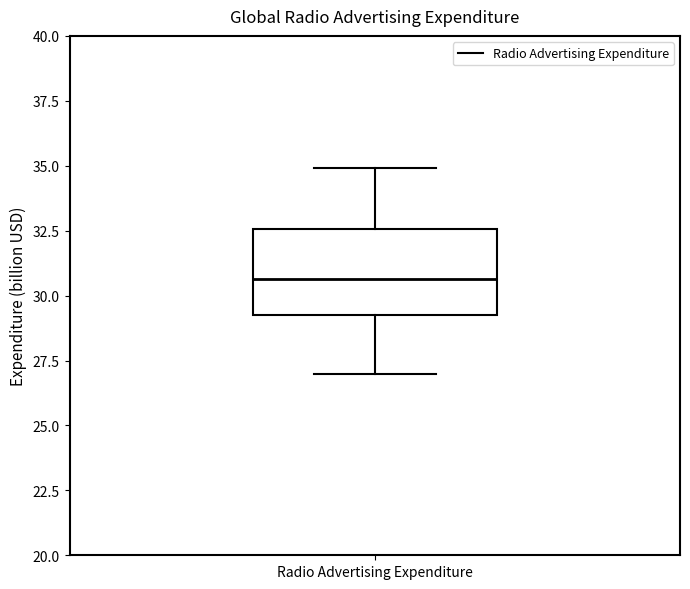

Read this box plot against the y-axis: the position of the median line, the range covered by the box, and the ends of both whiskers. The values are not printed on the chart, so give them approximately, as read against the axis.

median 30.5, box 29.5 to 32.5, whiskers 27.0 to 35.0